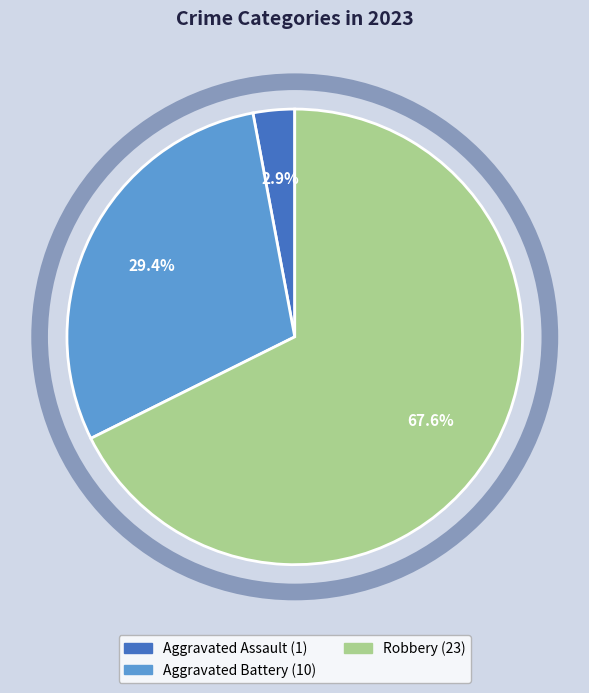

Is there any slice that represents more than half of the pie?

Yes